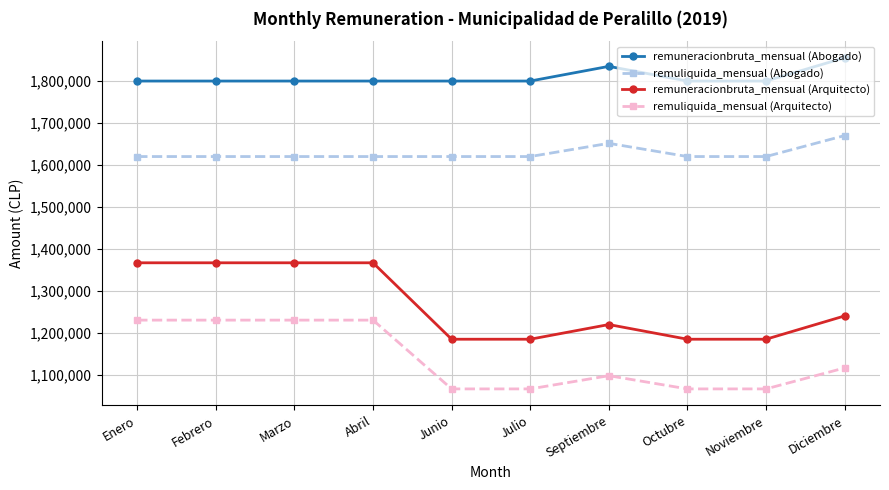

True or false: remuliquida_mensual (Arquitecto) and remuliquida_mensual (Abogado) intersect in this chart.

False